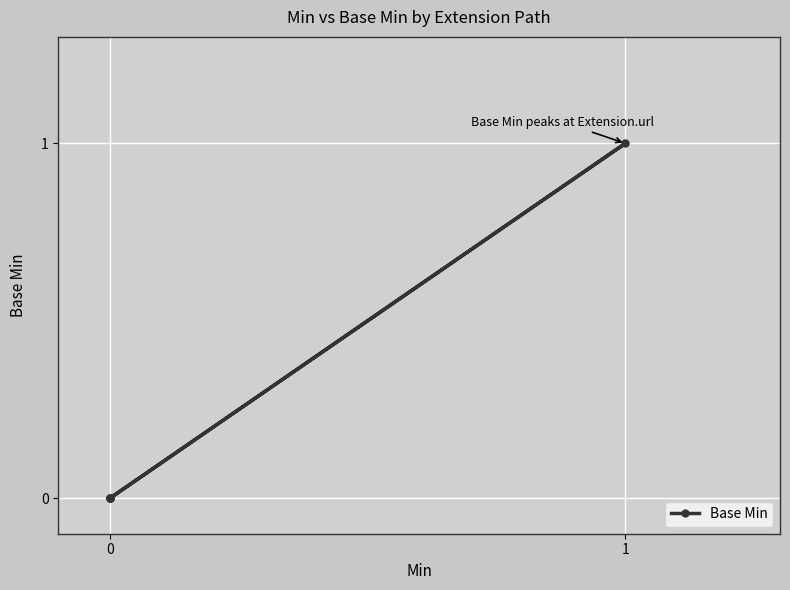

True or false: the data has more than 1 interior local peaks.

False